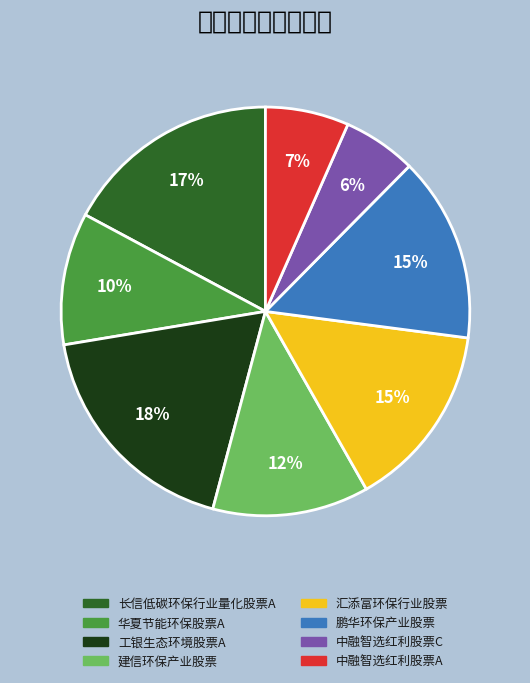

Which category has the smallest portion of the pie?

中融智选红利股票C